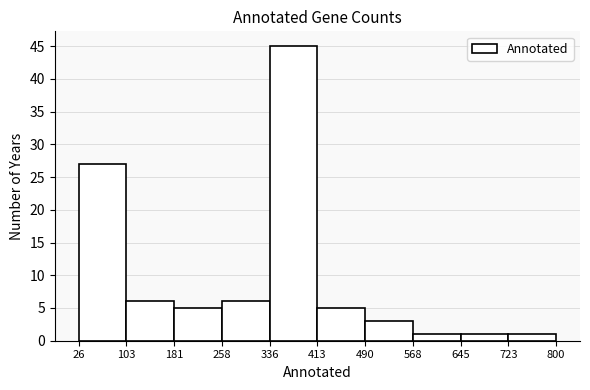

Reading left to right, list every bar in this chart as the range it spans on the x-axis followed by its height. The values are not printed on the chart, so give them approximately, as read against the axis.

26 to 103: 27
103 to 181: 6
181 to 258: 5
258 to 336: 6
336 to 413: 45
413 to 490: 5
490 to 568: 3
568 to 645: 1
645 to 723: 1
723 to 800: 1